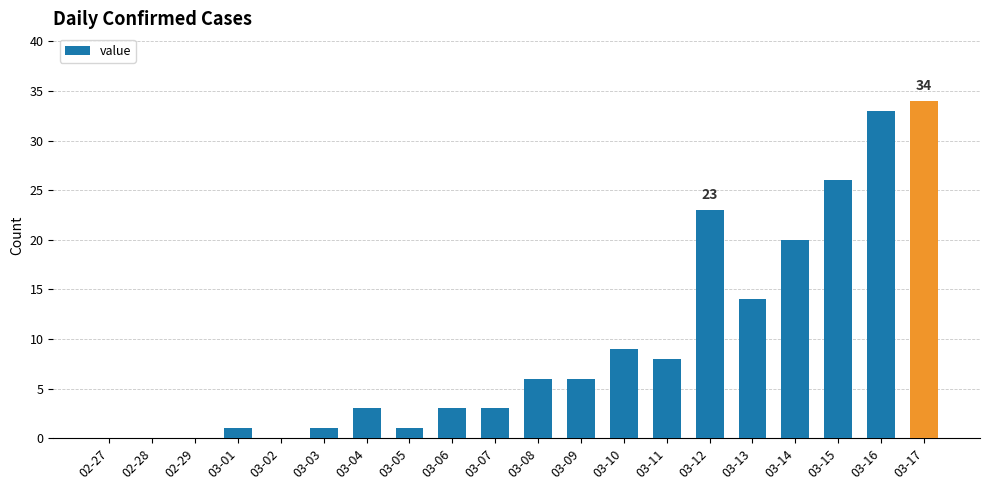

What is the sum of all values?

191